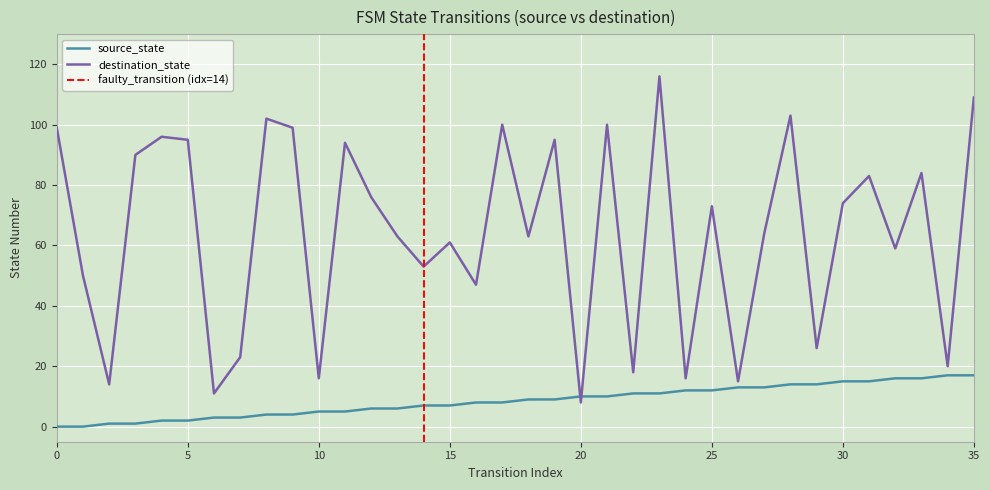

Is the value of destination_state at 2 greater than the value of source_state at 20?

Yes